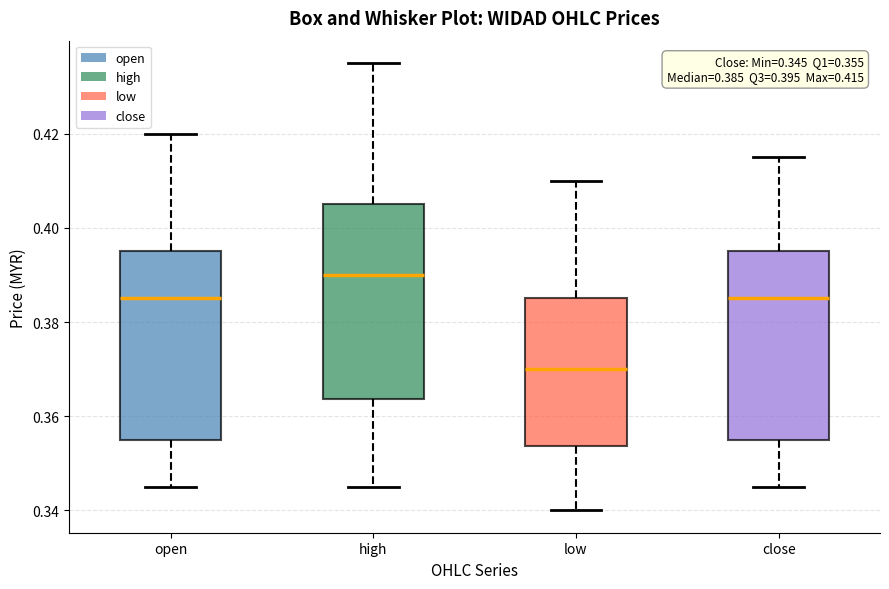

Which box has the highest median line?

high